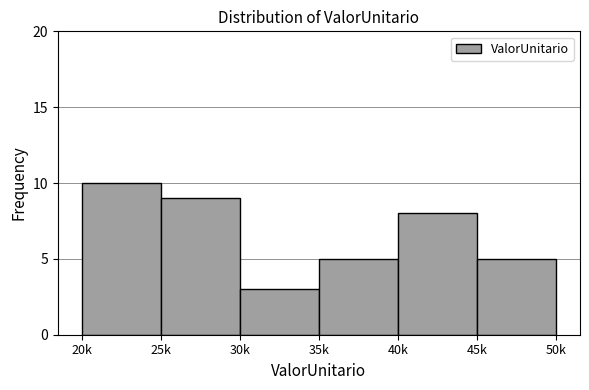

Reading right to left, list all the values displayed in this chart.

5	8	5	3	9	10